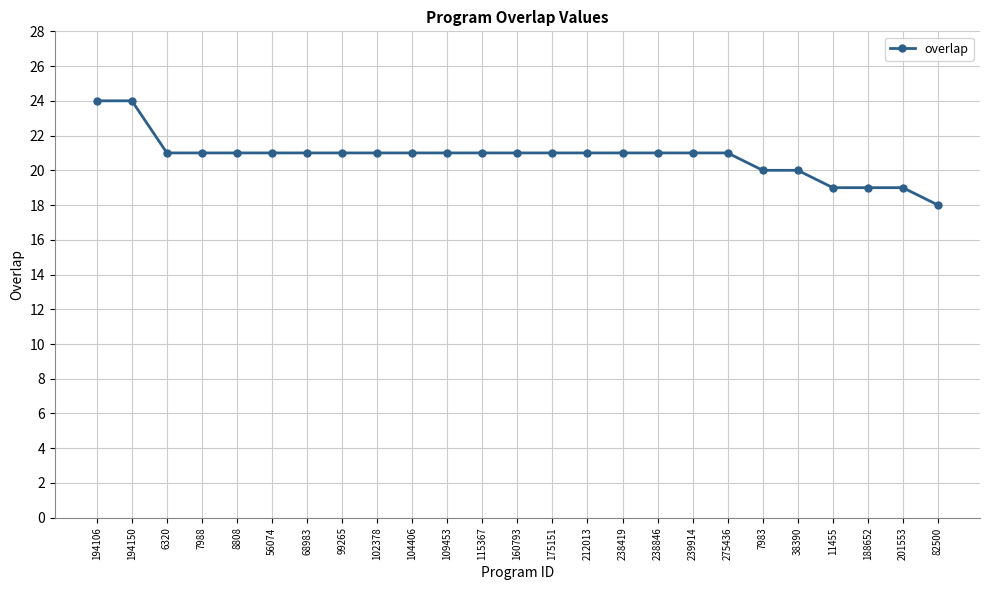

The chart shows a value of 21 at 212013. True or false?

True